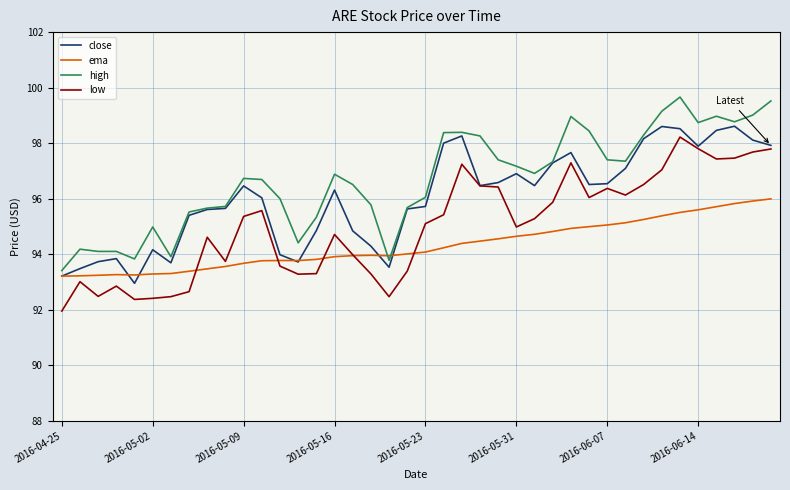

What is the highest value of the high series?

99.7